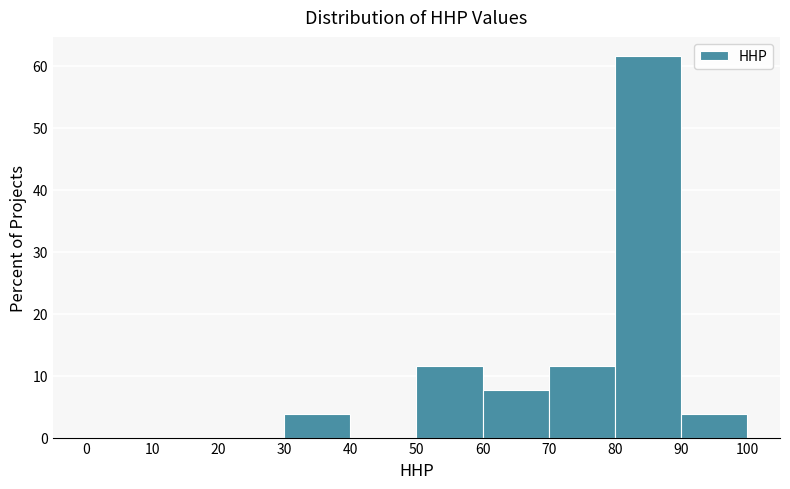

Which range on the x-axis has the tallest bar?

80 to 90